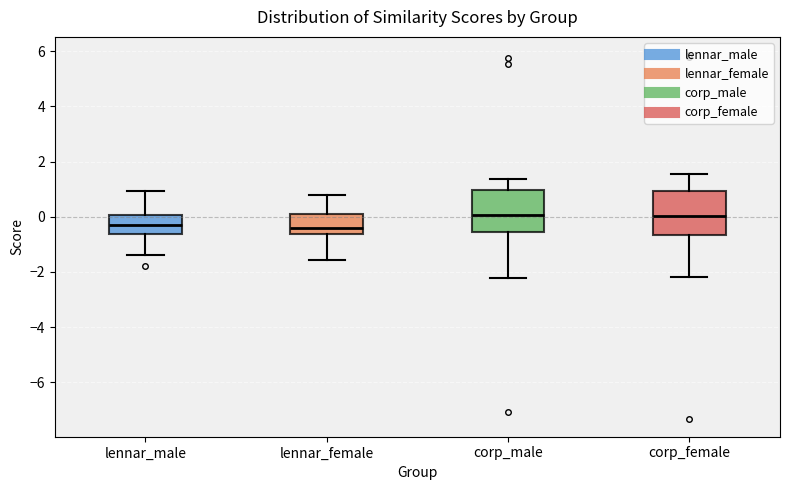

Where does the median line of the box for lennar_female sit on the y-axis? The values are not printed on the chart, so give them approximately, as read against the axis.

-0.4